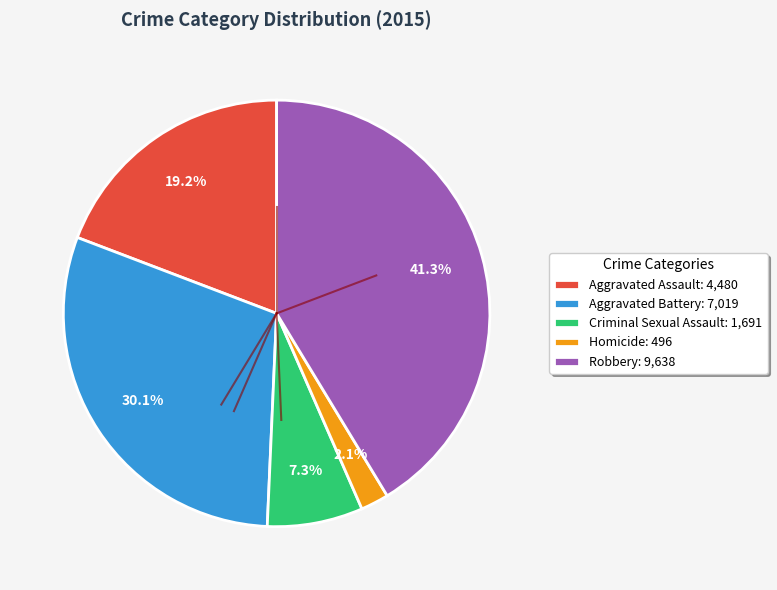

To the nearest percent, what is the difference between the largest and smallest slice percentages?

39%